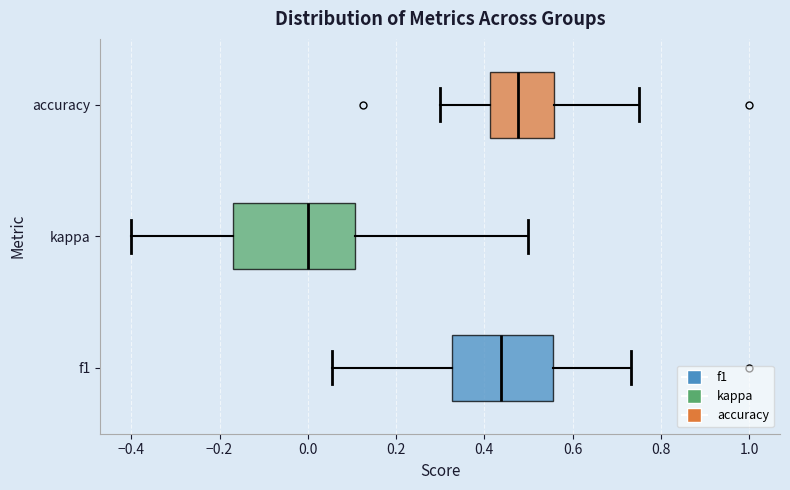

Comparing the boxes themselves (not the whiskers), which one is the widest?

kappa